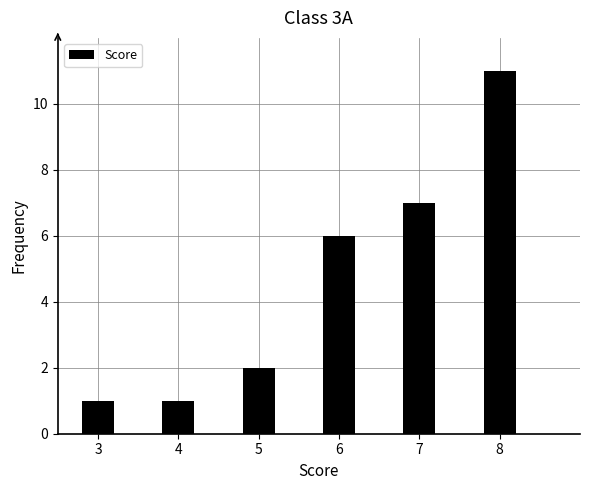

Reading left to right, what are all the values shown in this chart?

3=1	4=1	5=2	6=6	7=7	8=11